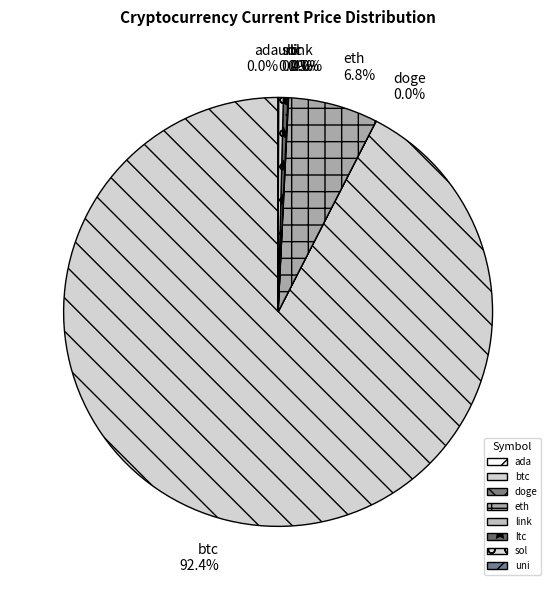

Is the sum of sol and eth greater than half?

No